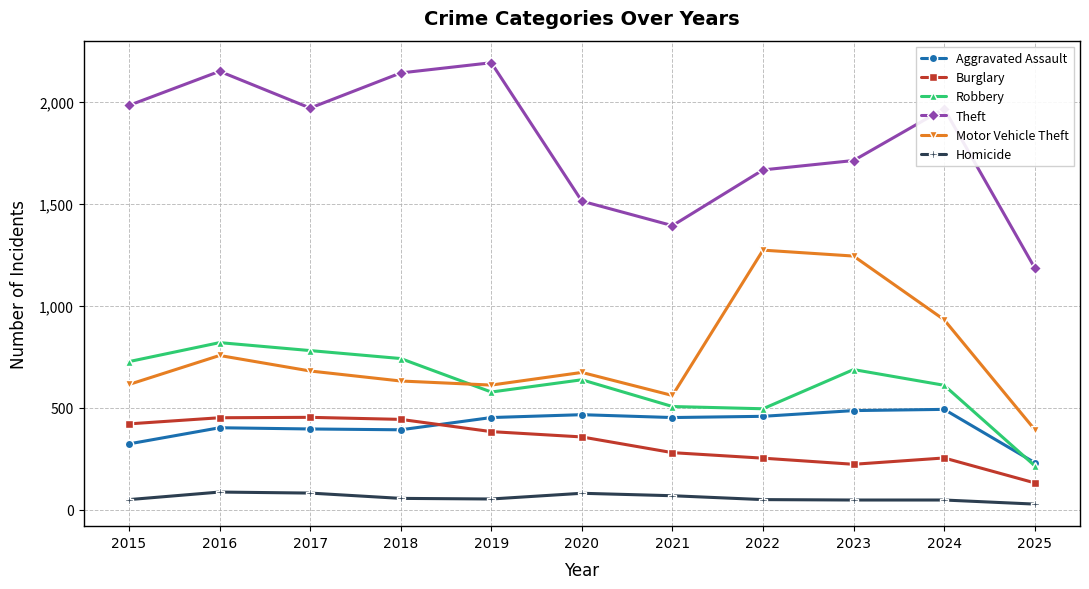

At which category is the sum across all series the highest?

2016